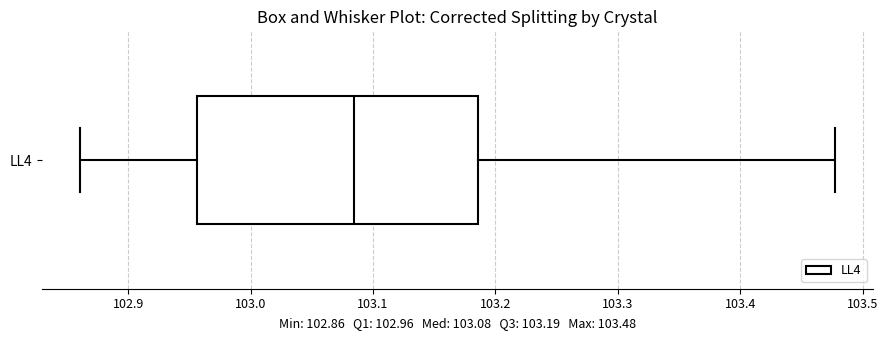

Transcribe this box plot: give where the median line is, the range the box spans, and where the two whiskers end, as read against the x-axis. The values are not printed on the chart, so give them approximately, as read against the axis.

median 103.08, box 102.96 to 103.19, whiskers 102.86 to 103.48